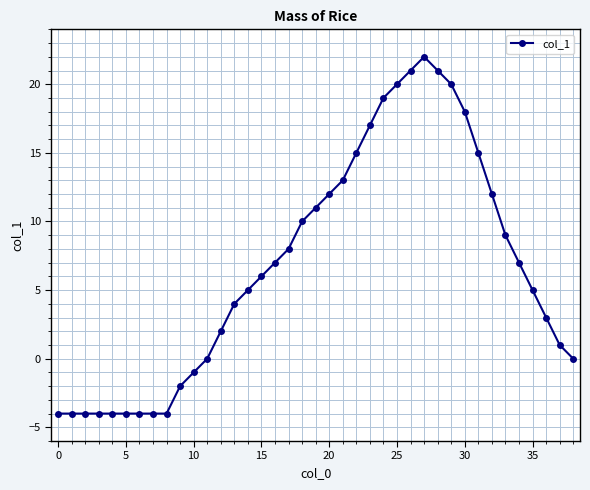

What is the value of the 25th point from the left?

19